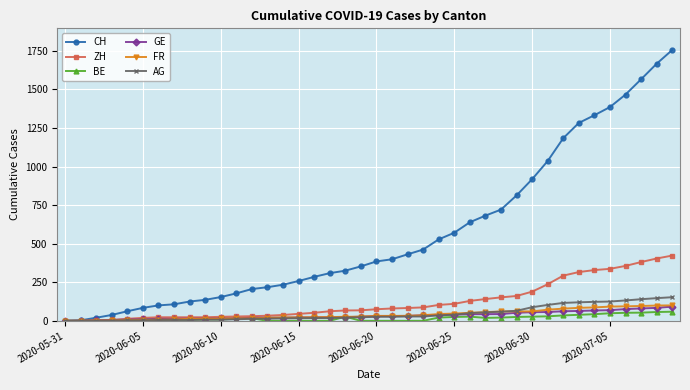

Which series has the largest total across all categories?

CH